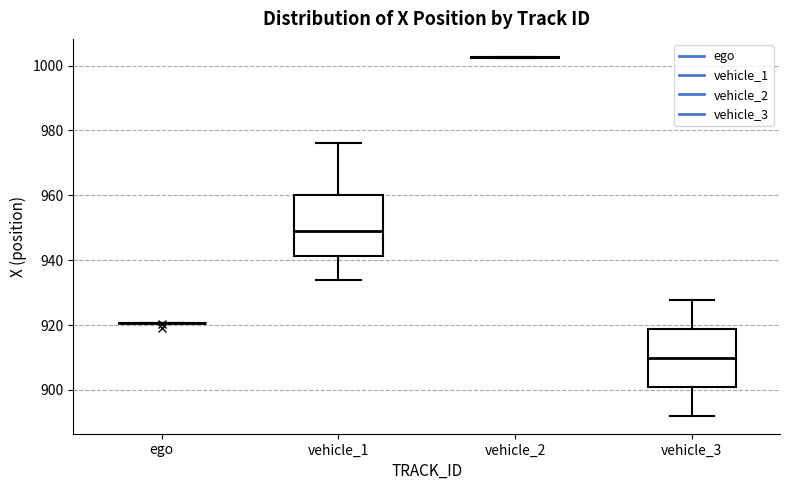

Reading left to right, transcribe this box plot: for each box, give where its median line is, the range the box spans, and where its two whiskers end, as read against the y-axis. The values are not printed on the chart, so give them approximately, as read against the axis.

ego: box collapsed to a line at 920, whiskers 920 to 920
vehicle_1: median 948, box 942 to 960, whiskers 934 to 976
vehicle_2: box collapsed to a line at 1002, whiskers 1002 to 1002
vehicle_3: median 910, box 900 to 918, whiskers 892 to 928